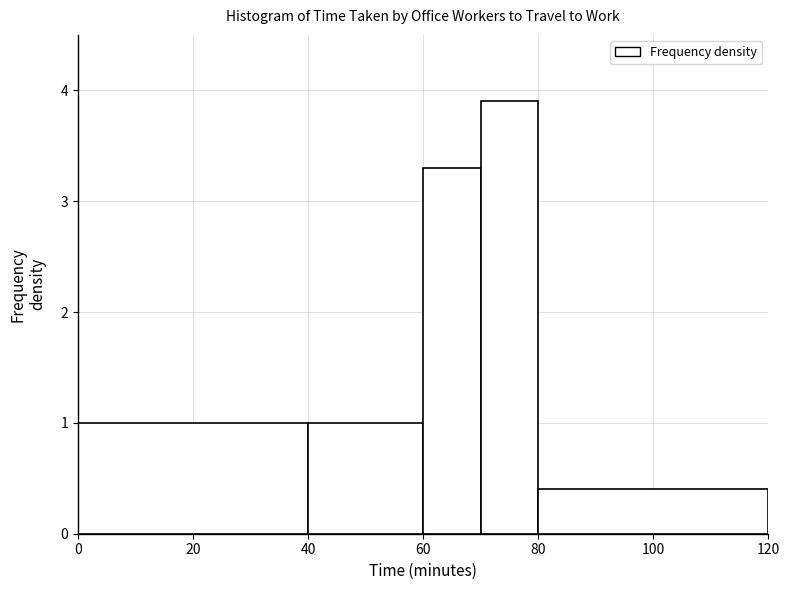

Over which range of the x-axis is the bar tallest?

70 to 80